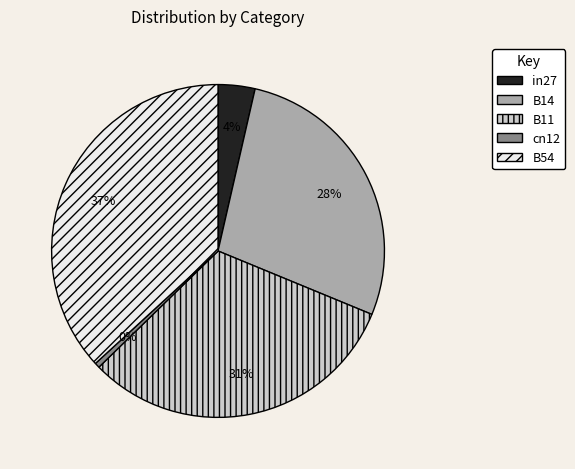

What is the largest slice in the pie chart?

B54